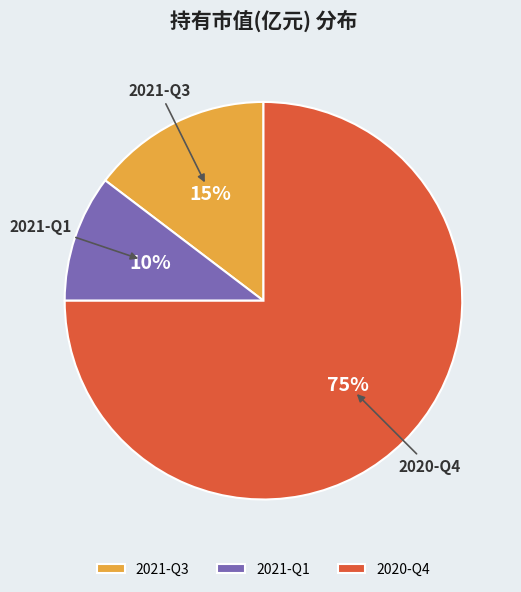

Which slice is the largest?

2020-Q4